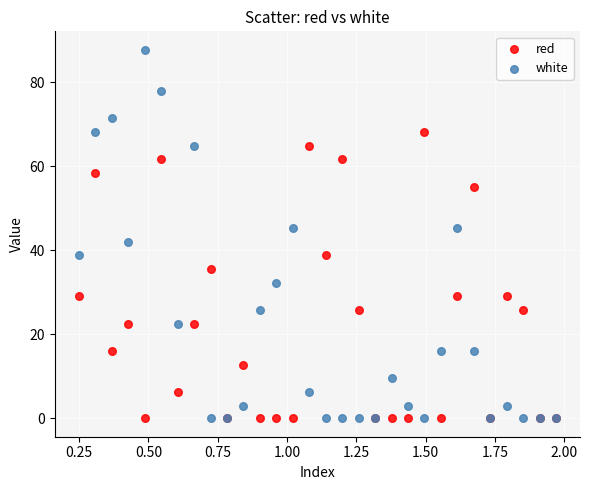

Which series reaches the maximum Y coordinate?

white